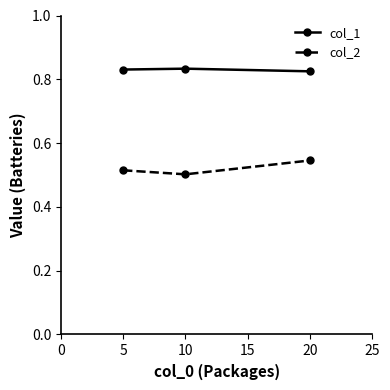

What is the sum of the col_1 values at 20 and 5?

1.7